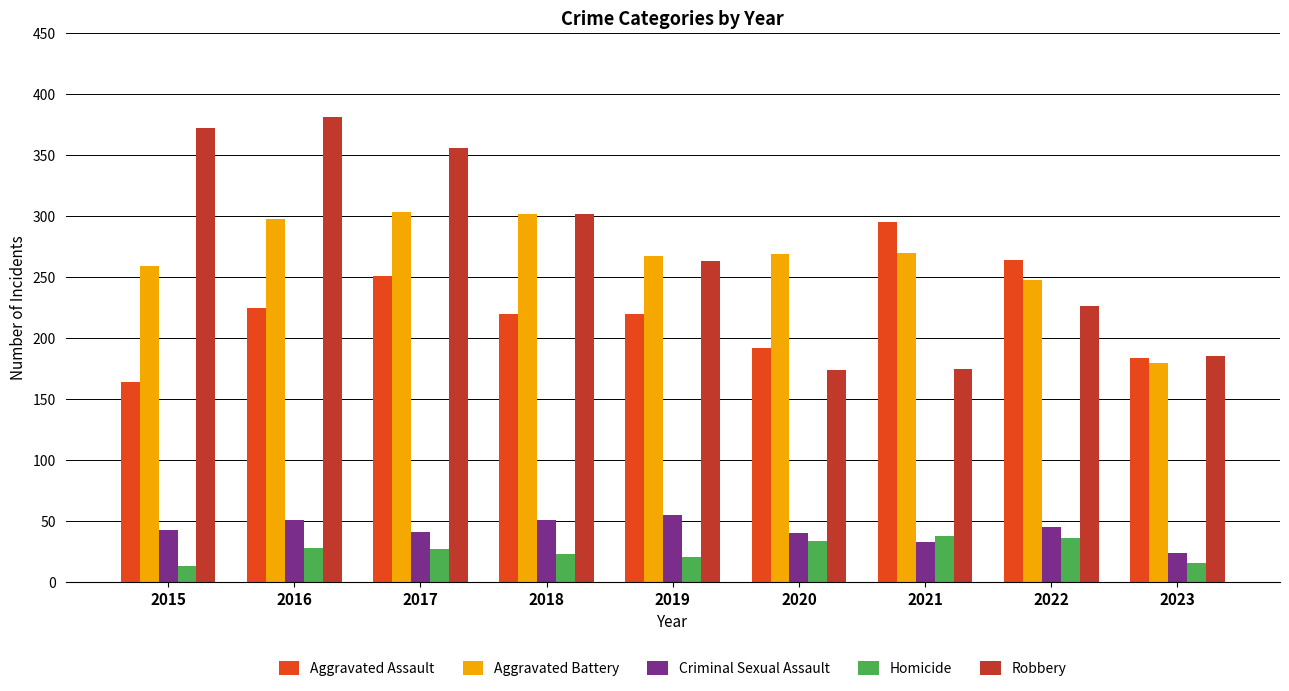

Between 2019 and 2023, which series saw the biggest shift?

Aggravated Battery